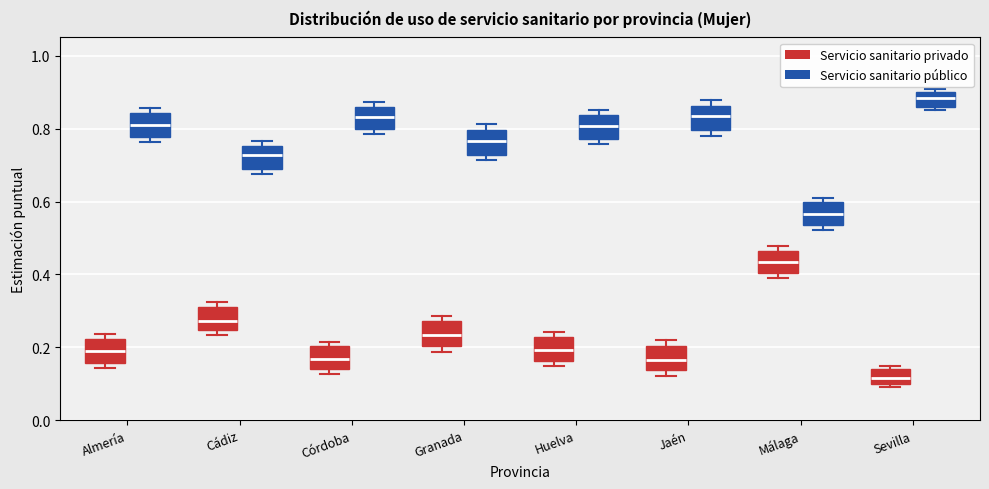

Reading left to right, transcribe this box plot: for each box, give where its median line is, the range the box spans, and where its two whiskers end, as read against the y-axis. The values are not printed on the chart, so give them approximately, as read against the axis.

Almería (Servicio sanitario privado): median 0.20, box 0.16 to 0.22, whiskers 0.14 to 0.24
Almería (Servicio sanitario público): median 0.80, box 0.78 to 0.84, whiskers 0.76 to 0.86
Cádiz (Servicio sanitario privado): median 0.28, box 0.24 to 0.30, whiskers 0.24 (just below the box's lower edge) to 0.32
Cádiz (Servicio sanitario público): median 0.72, box 0.70 to 0.76, whiskers 0.68 to 0.76 (just above the box's upper edge)
Córdoba (Servicio sanitario privado): median 0.16, box 0.14 to 0.20, whiskers 0.12 to 0.22
Córdoba (Servicio sanitario público): median 0.84, box 0.80 to 0.86, whiskers 0.78 to 0.88
Granada (Servicio sanitario privado): median 0.24, box 0.20 to 0.28, whiskers 0.18 to 0.28 (just above the box's upper edge)
Granada (Servicio sanitario público): median 0.76, box 0.72 to 0.80, whiskers 0.72 (just below the box's lower edge) to 0.82
Huelva (Servicio sanitario privado): median 0.20, box 0.16 to 0.22, whiskers 0.14 to 0.24
Huelva (Servicio sanitario público): median 0.80, box 0.78 to 0.84, whiskers 0.76 to 0.86
Jaén (Servicio sanitario privado): median 0.16, box 0.14 to 0.20, whiskers 0.12 to 0.22
Jaén (Servicio sanitario público): median 0.84, box 0.80 to 0.86, whiskers 0.78 to 0.88
Málaga (Servicio sanitario privado): median 0.44, box 0.40 to 0.46, whiskers 0.38 to 0.48
Málaga (Servicio sanitario público): median 0.56, box 0.54 to 0.60, whiskers 0.52 to 0.62
Sevilla (Servicio sanitario privado): median 0.12, box 0.10 to 0.14, whiskers 0.10 (just below the box's lower edge) to 0.14 (just above the box's upper edge)
Sevilla (Servicio sanitario público): median 0.88, box 0.86 to 0.90, whiskers 0.86 (just below the box's lower edge) to 0.90 (just above the box's upper edge)